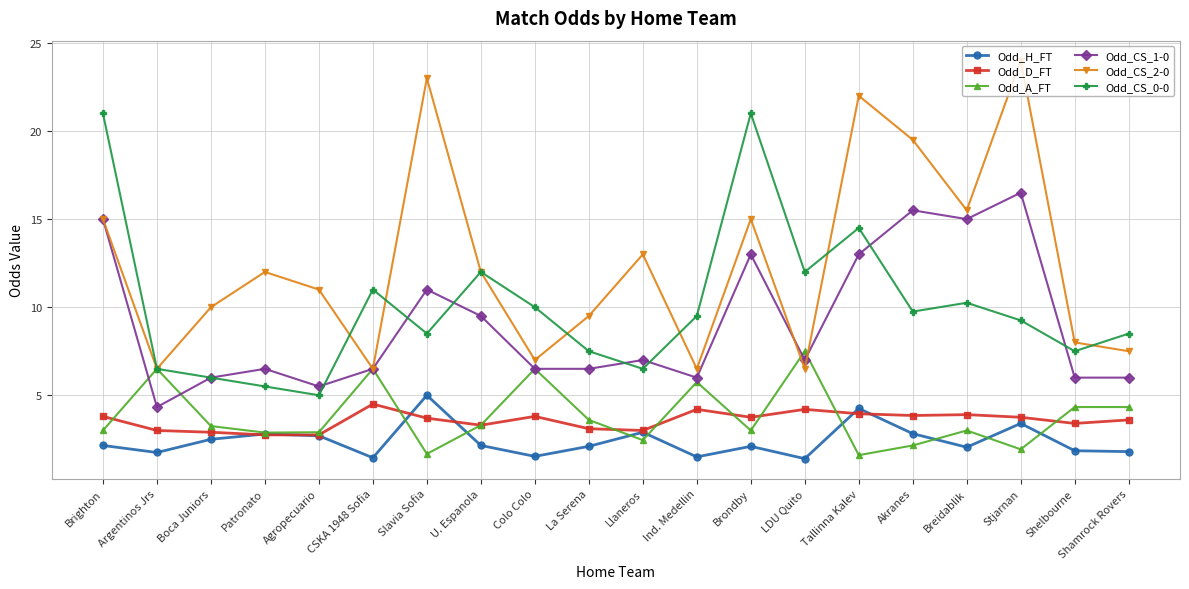

Does the chart have visible grid lines?

Yes